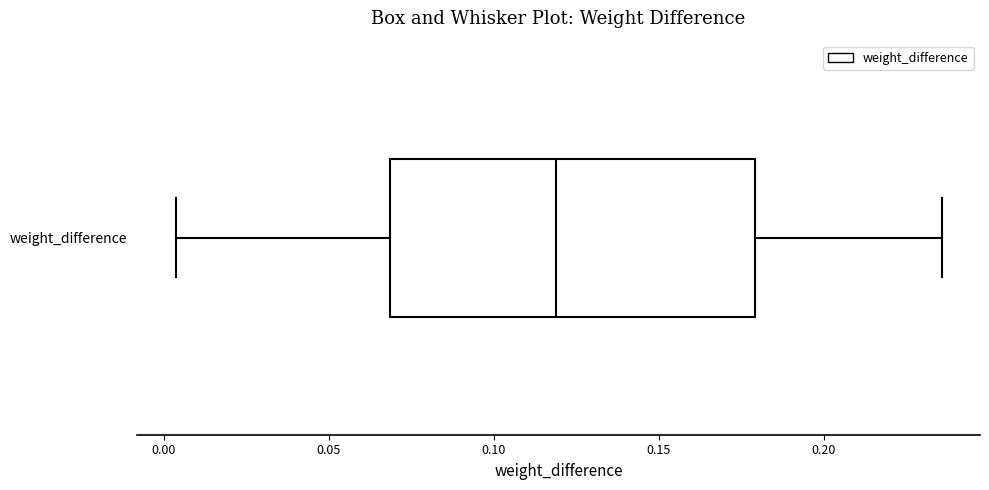

Read this box plot against the x-axis: the position of the median line, the range covered by the box, and the ends of both whiskers. The values are not printed on the chart, so give them approximately, as read against the axis.

median 0.120, box 0.070 to 0.180, whiskers 0.005 to 0.235